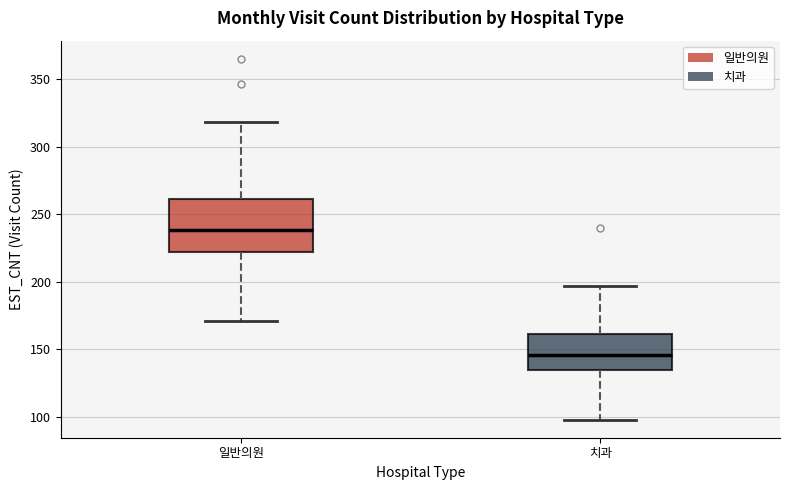

Reading left to right, read every box against the y-axis: the position of its median line, the range the box covers, and the ends of its whiskers. The values are not printed on the chart, so give them approximately, as read against the axis.

일반의원: median 240, box 220 to 260, whiskers 170 to 320
치과: median 145, box 135 to 160, whiskers 100 to 195